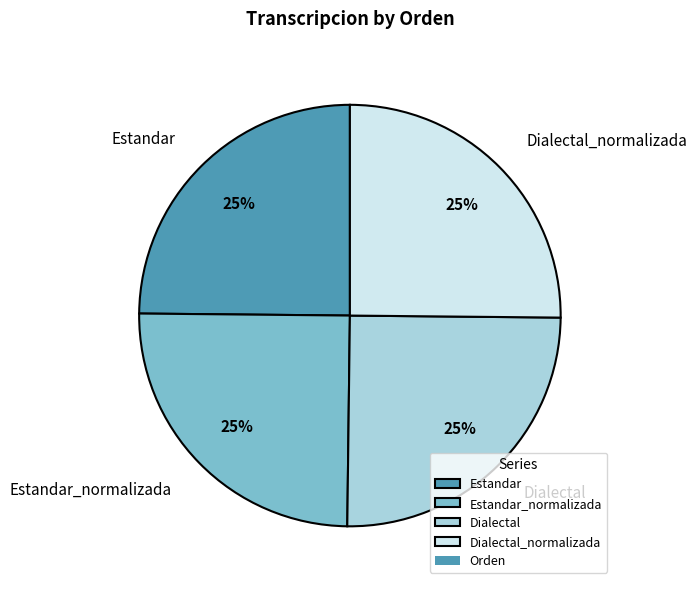

Is Estandar_normalizada the majority of the pie?

No